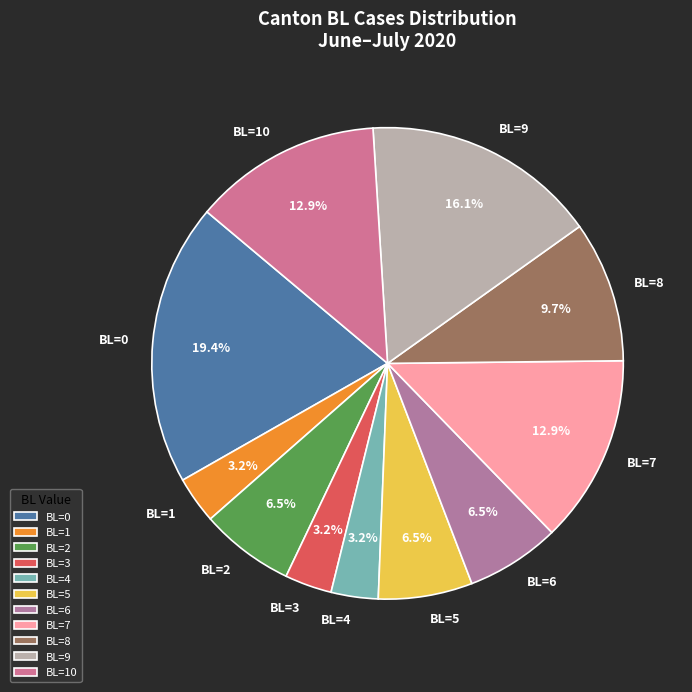

What percentage is NOT represented by BL=3?

96.8%